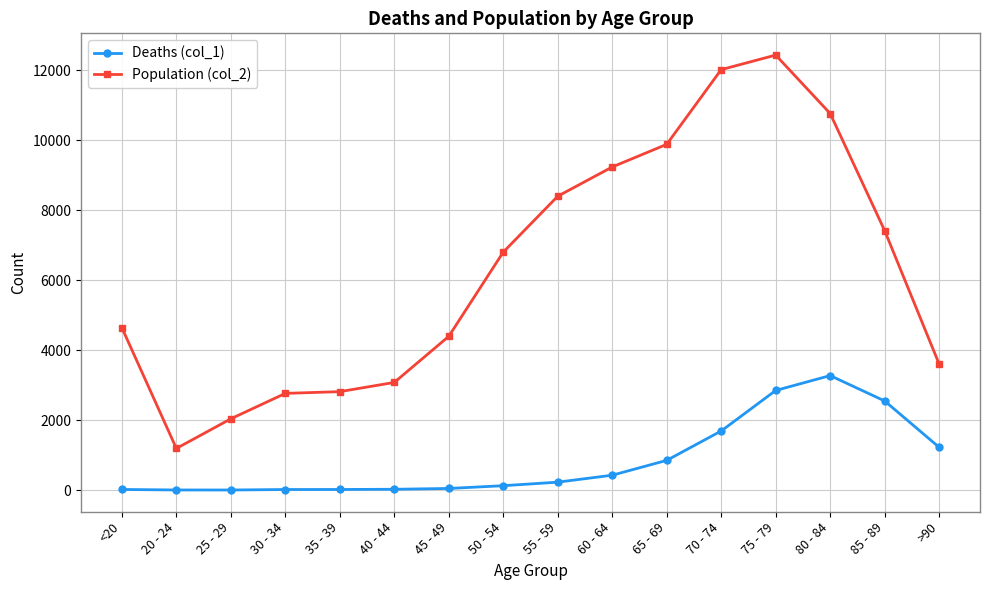

How many categories are shown in the chart?

16